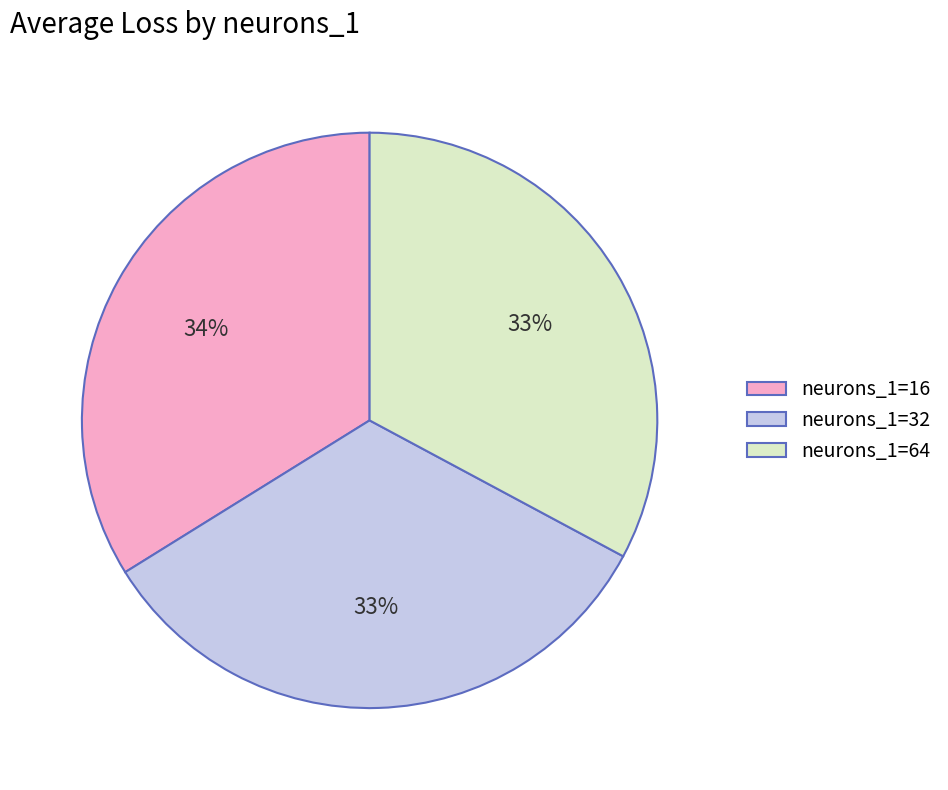

To the nearest percent, what percentage of the pie is neurons_1=32?

33%